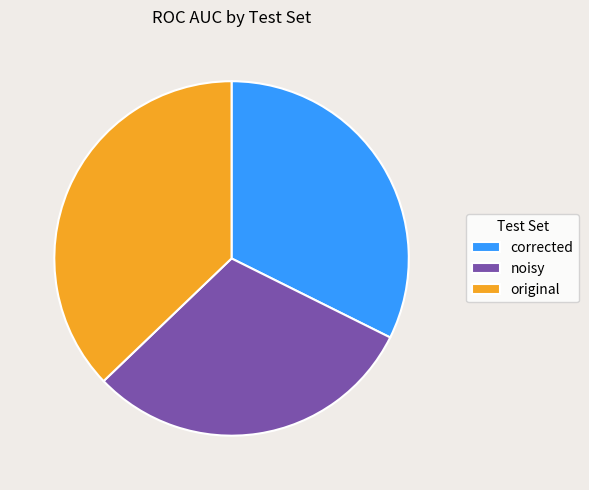

Approximately how many times larger is the value at original compared to corrected?

1.1